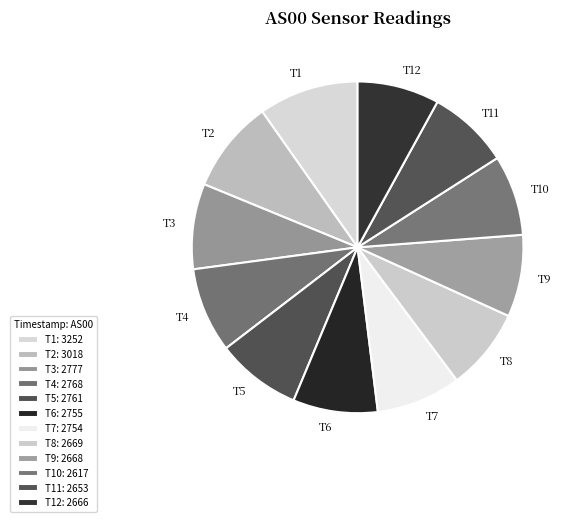

The T5 slice represents 2% of the pie. True or false?

False